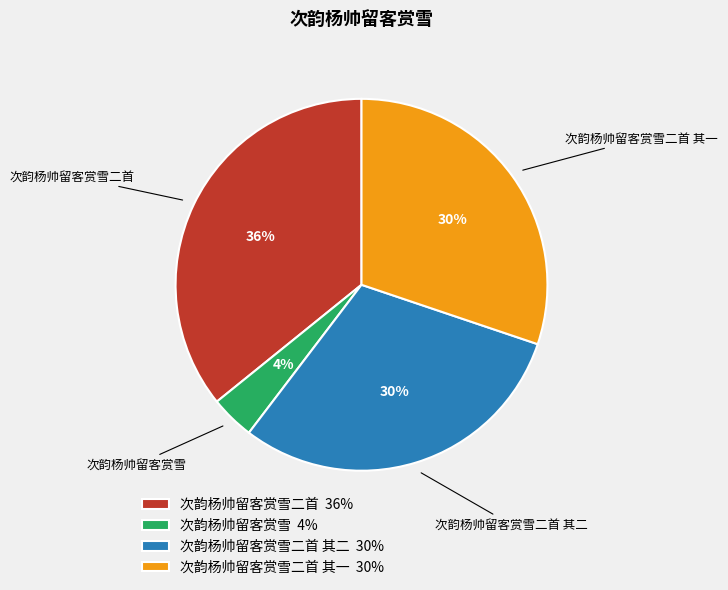

Is the sum of 次韵杨帅留客赏雪二首 其一 30% and 次韵杨帅留客赏雪 4% greater than half?

No